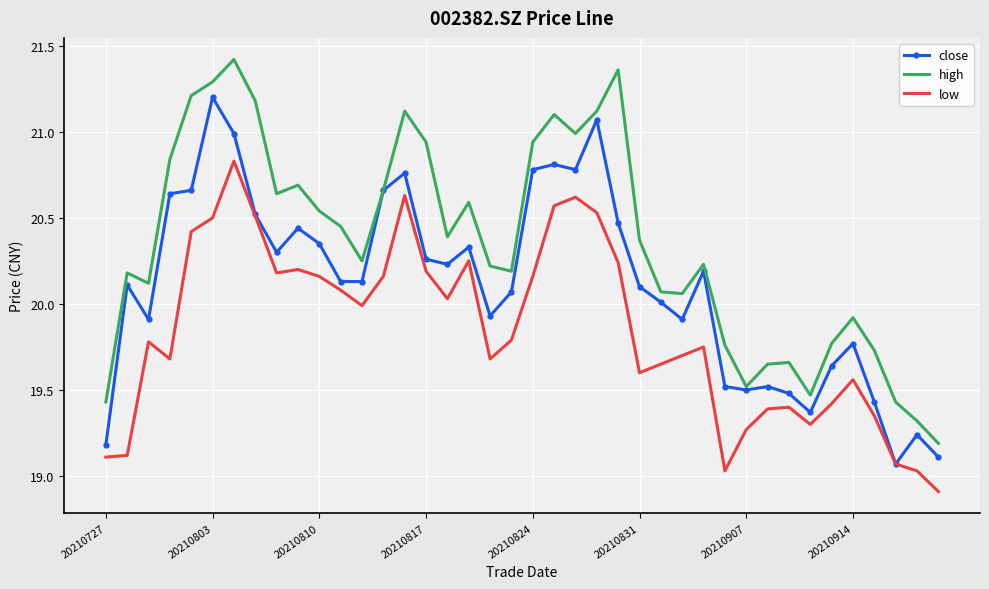

True or false: low and high intersect in this chart.

False